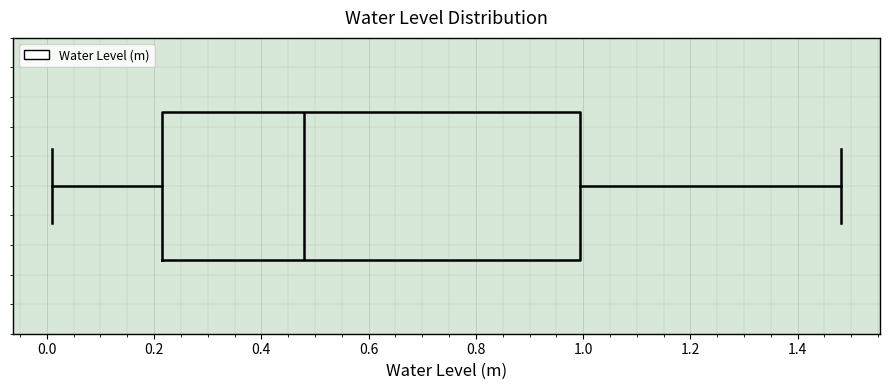

Where is the left edge of the box on the x-axis? The values are not printed on the chart, so give them approximately, as read against the axis.

0.22